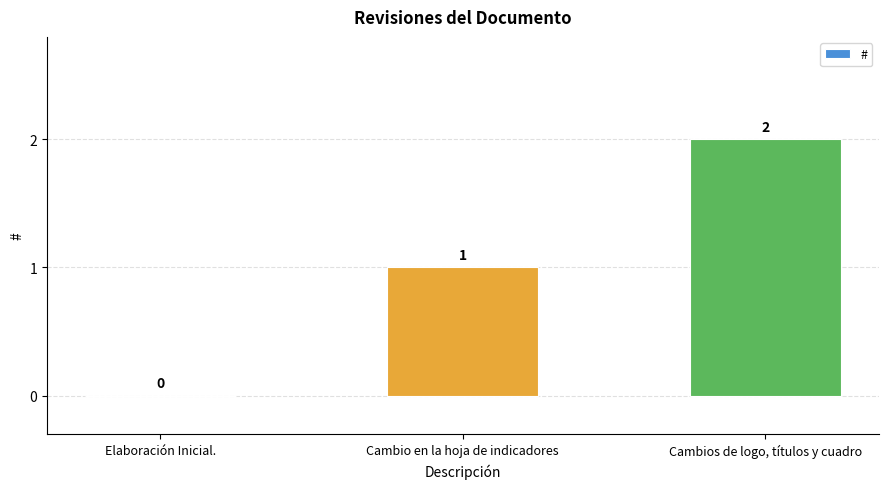

Are the bars grouped side by side (vs. stacked)?

No